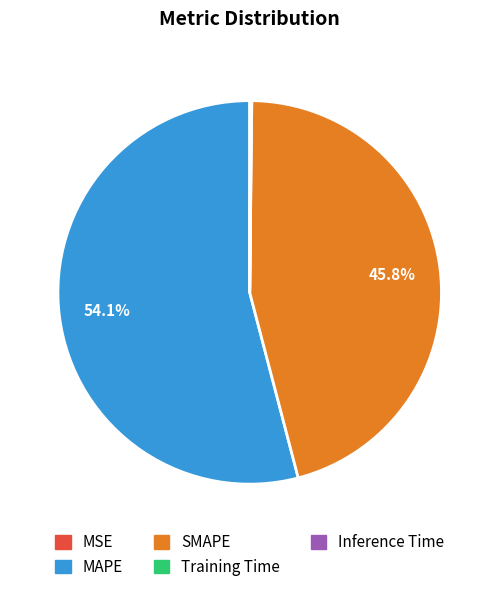

Is there any slice that represents more than half of the pie?

Yes